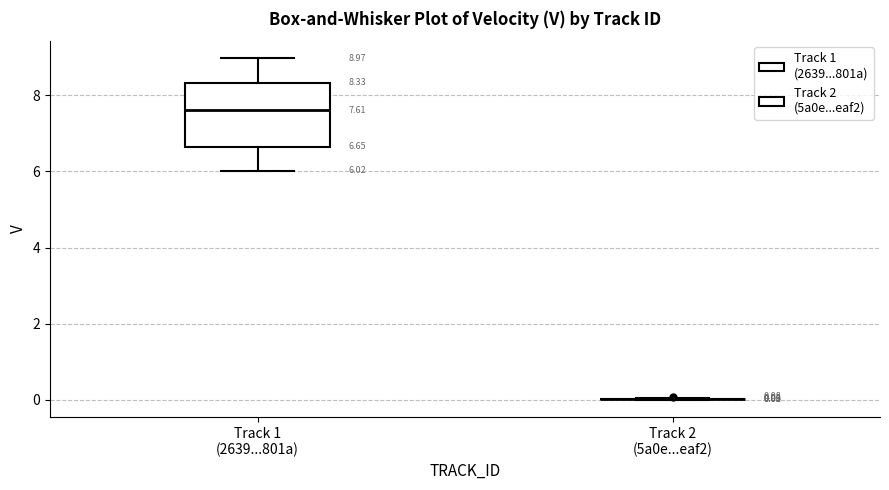

Which box is the tallest, from its lower edge to its upper edge?

Track 1 (2639...801a)